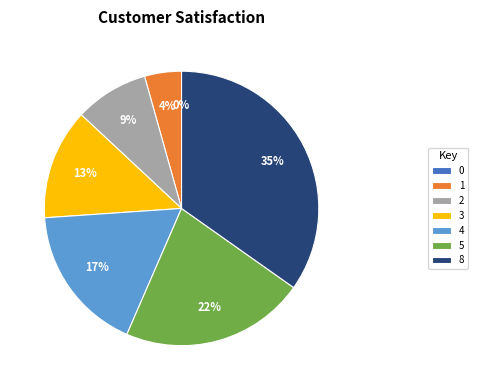

True or false: 8 accounts for 22% of the total.

False